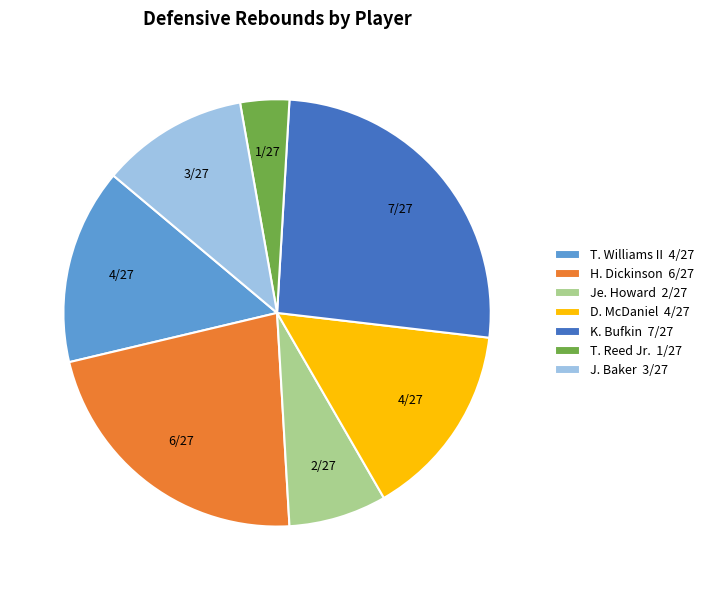

The H. Dickinson 6/27 slice represents 15% of the pie. True or false?

False